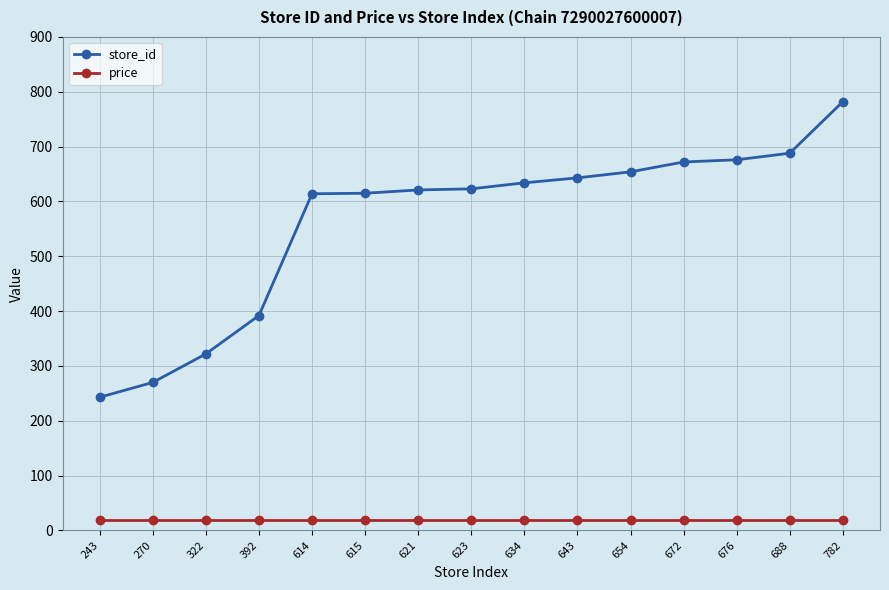

Is it true that price equals 19 at 672?

True